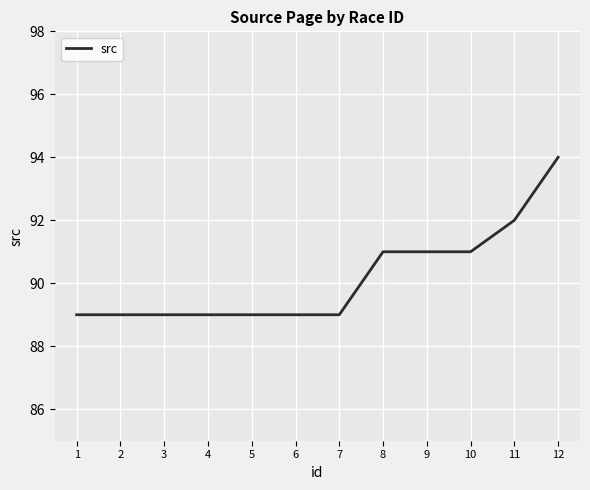

At which category does the chart reach its peak across all series?

12